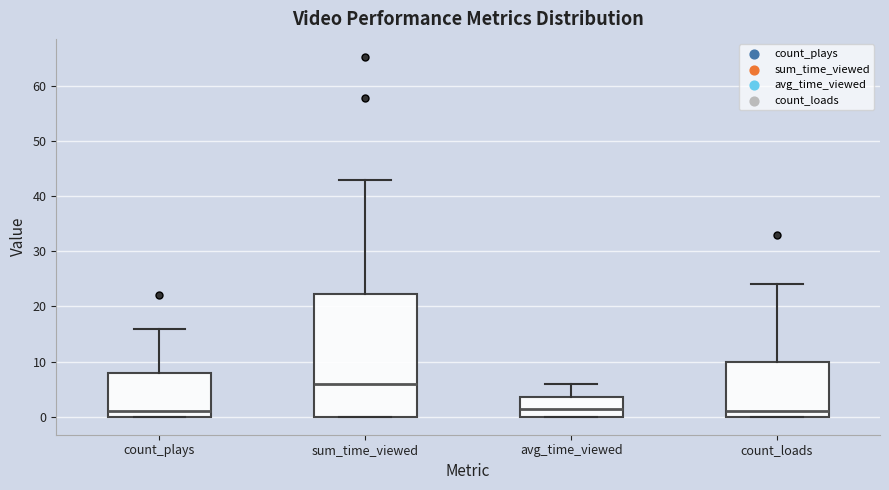

Where does the median line of the box for count_plays sit on the y-axis? The values are not printed on the chart, so give them approximately, as read against the axis.

1